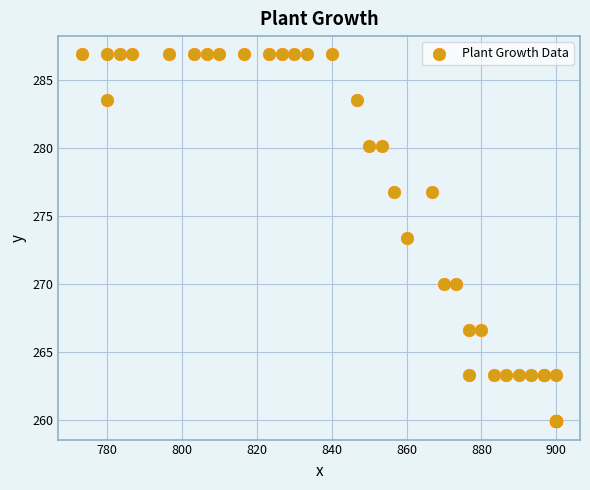

What Y value in the scatter plot is closest to 273?

273.4